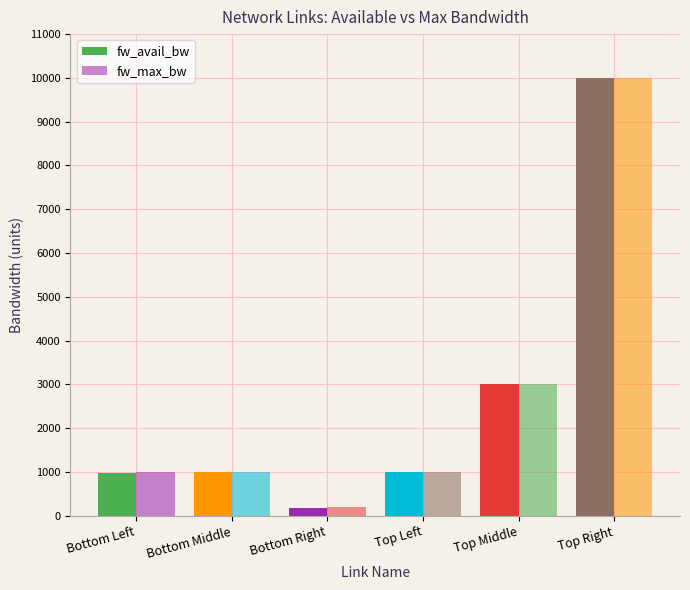

Count the number of categories in the chart.

6